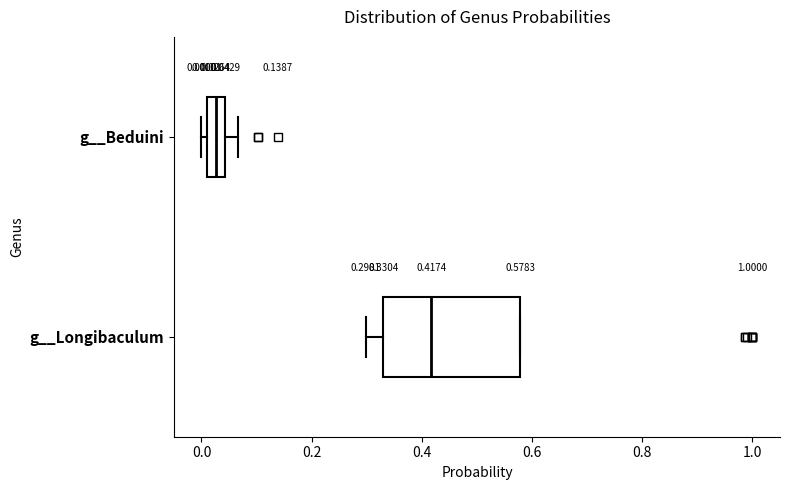

Which box is the widest, from its left edge to its right edge?

g__Longibaculum